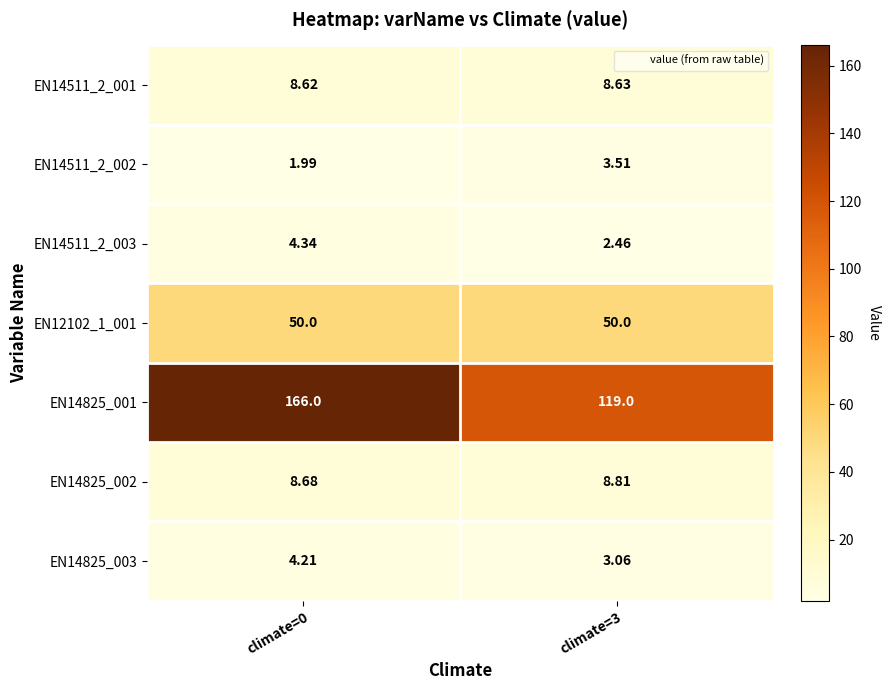

Which series has the largest total across all categories?

EN14825_001